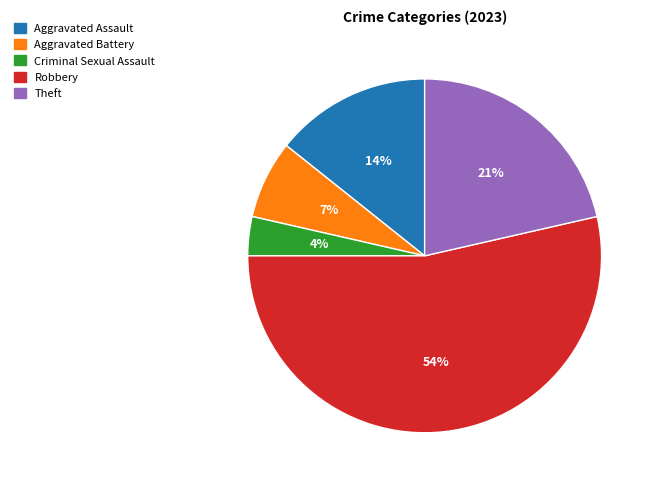

The Theft slice represents 21% of the pie. True or false?

True